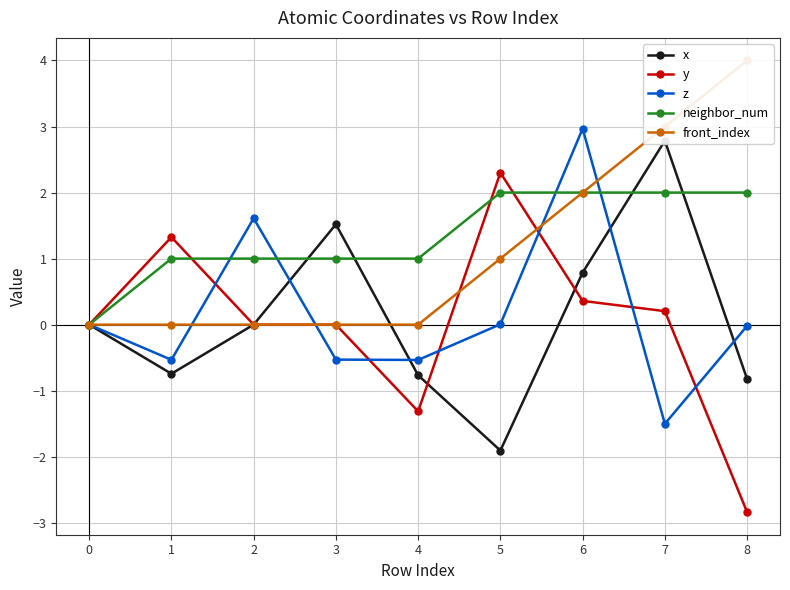

True or false: front_index and neighbor_num cross at least once.

False